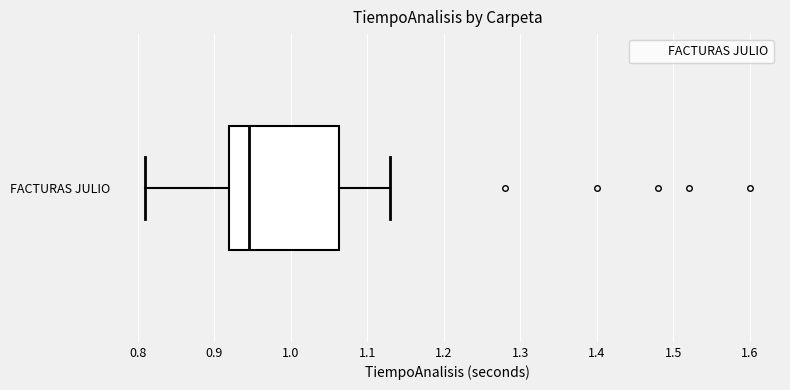

Read this box plot against the x-axis: the position of the median line, the range covered by the box, and the ends of both whiskers. The values are not printed on the chart, so give them approximately, as read against the axis.

median 0.95, box 0.92 to 1.06, whiskers 0.81 to 1.13